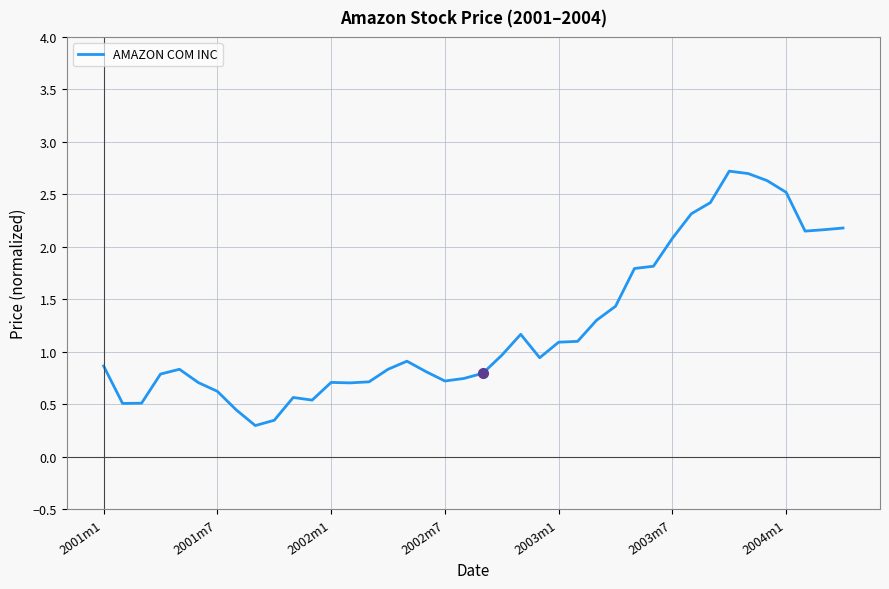

Does the chart have visible grid lines?

Yes